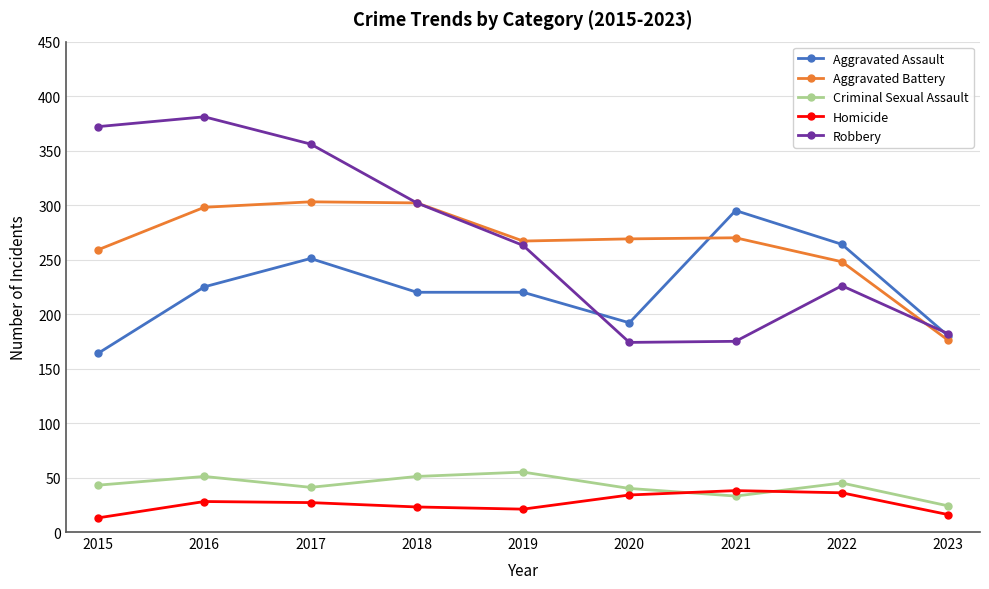

Where does the Aggravated Battery series first go above 269?

2016